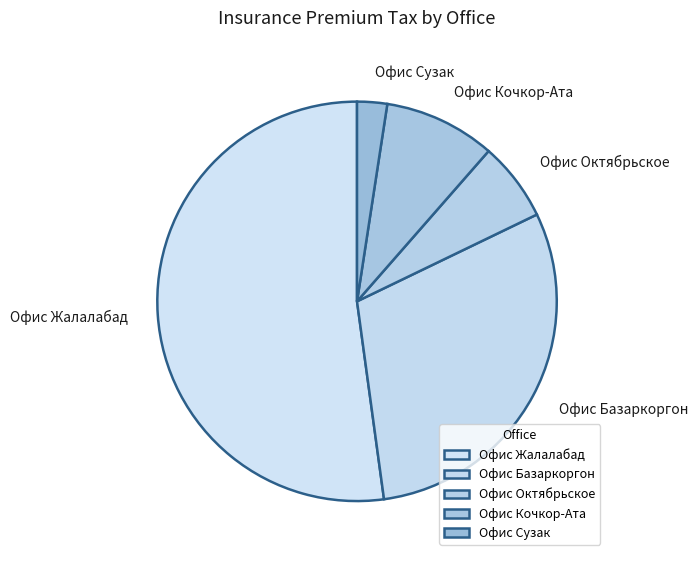

Which category accounts for the majority?

Офис Жалалабад